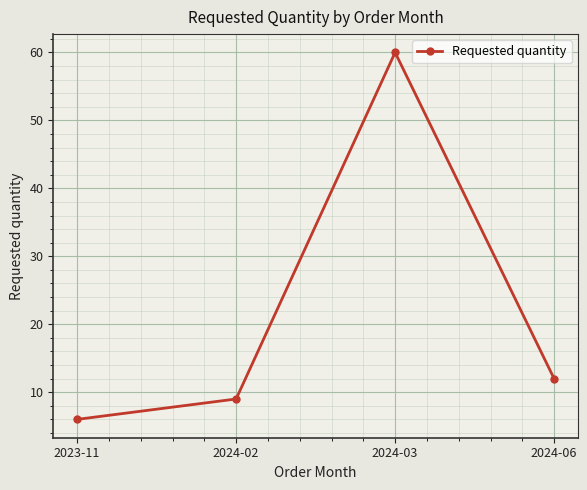

List the labels in order of value, largest first.

2024-03, 2024-06, 2024-02, 2023-11